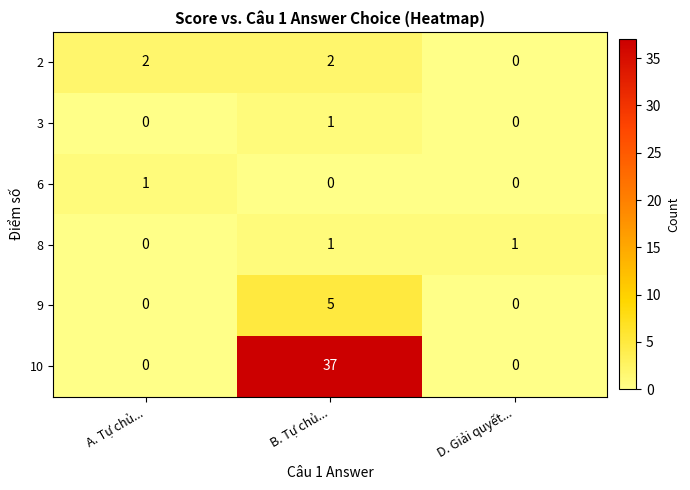

What is the spread (max minus min) of values at B. Tự chủ...?

37